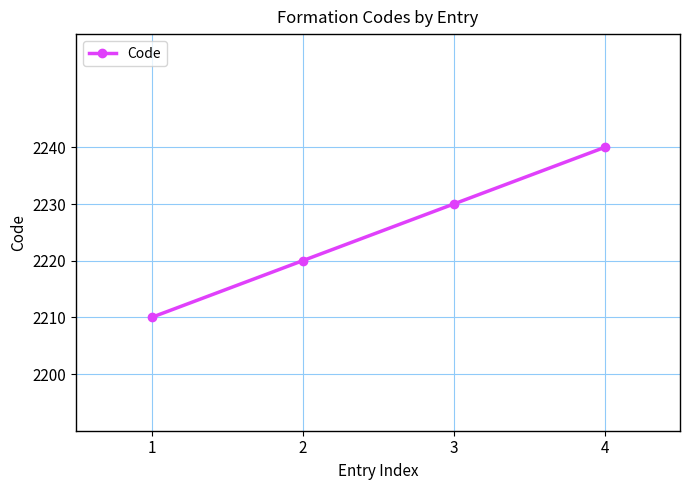

List the labels in order of value, smallest first.

1, 2, 3, 4